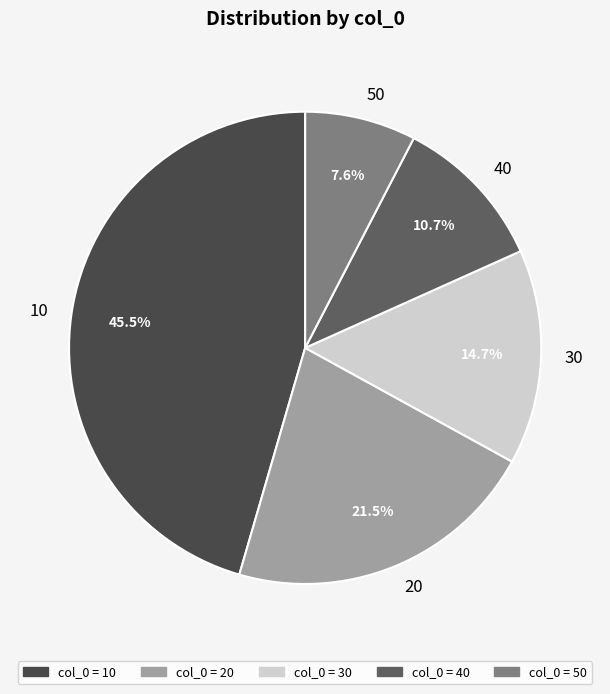

Which category has the biggest portion of the pie?

10